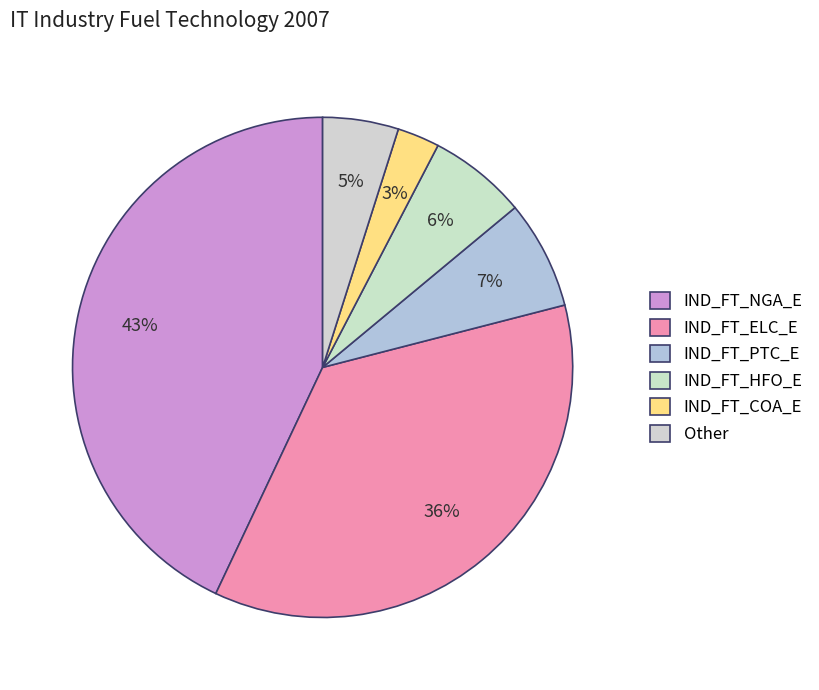

How many slices are in this pie chart?

6